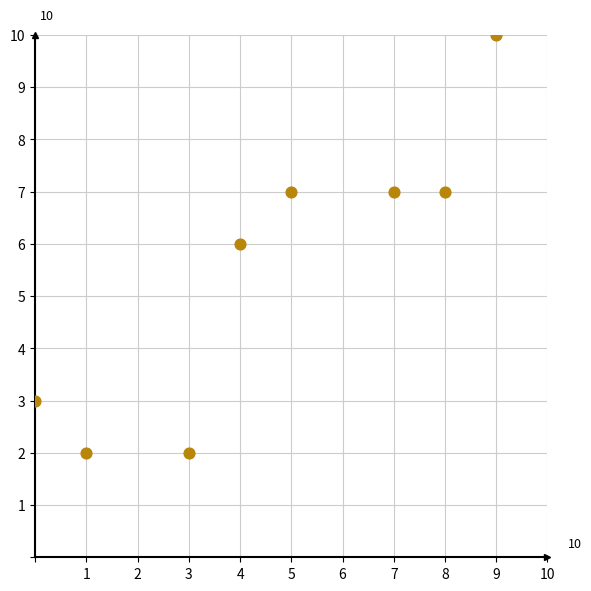

What is the average Y value?

6